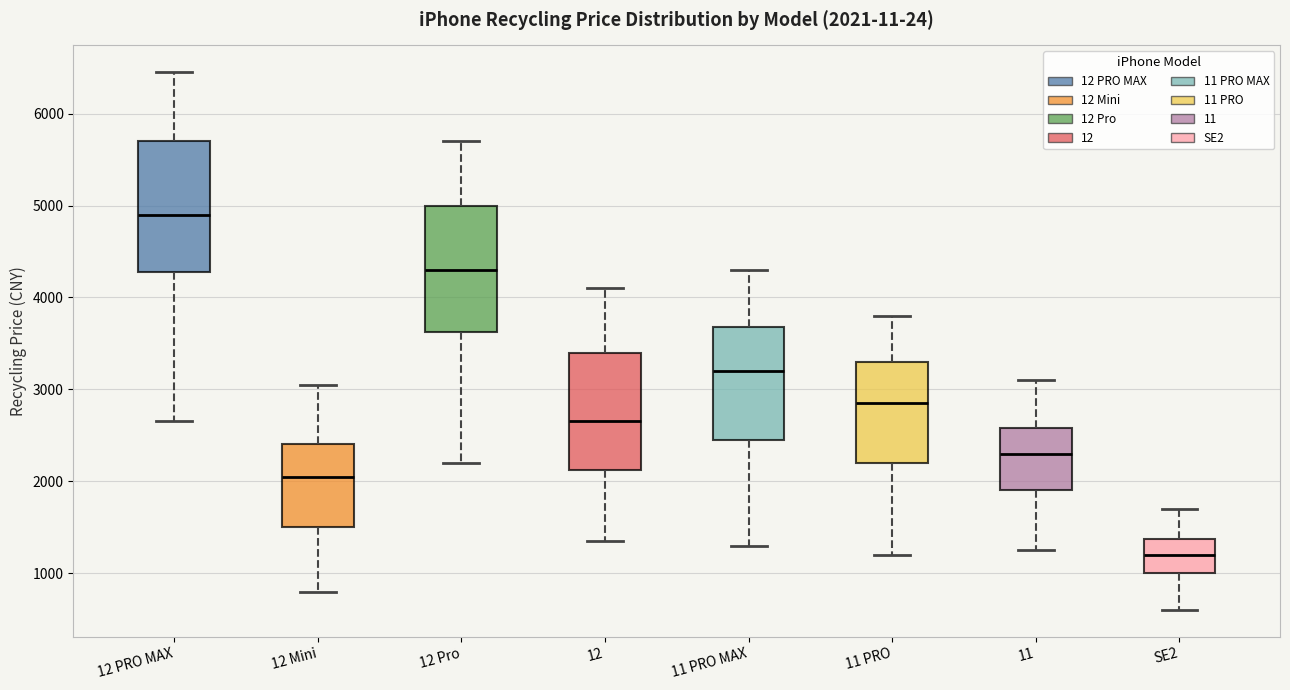

Which box has the lowest median line?

SE2